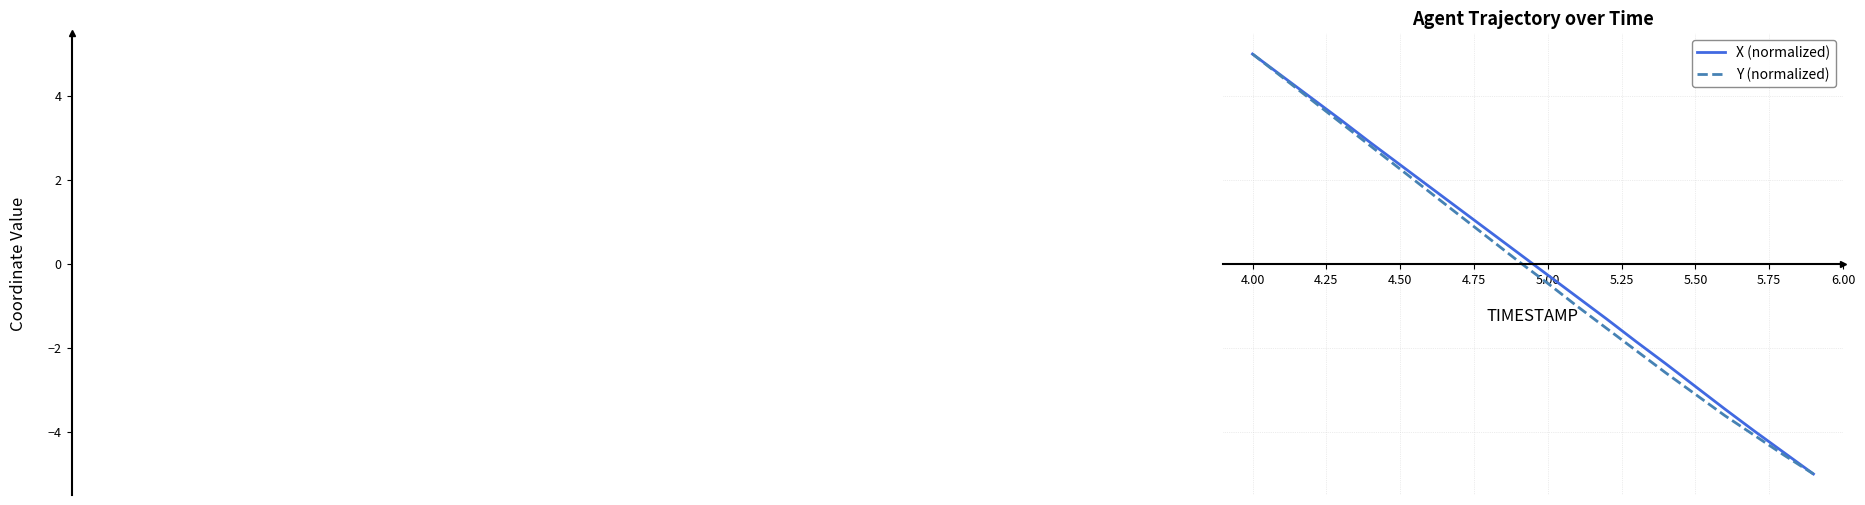

What is the average value of the Y (normalized) series?

-0.1